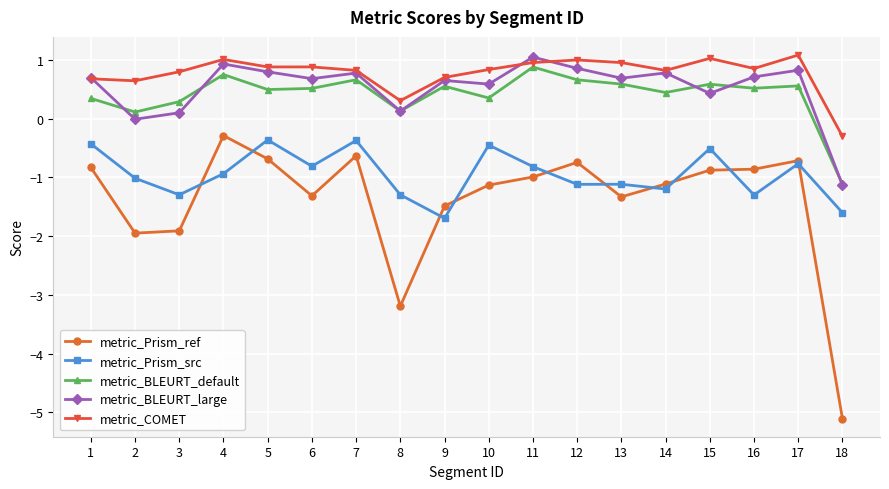

What is the minimum value for metric_COMET?

-0.3